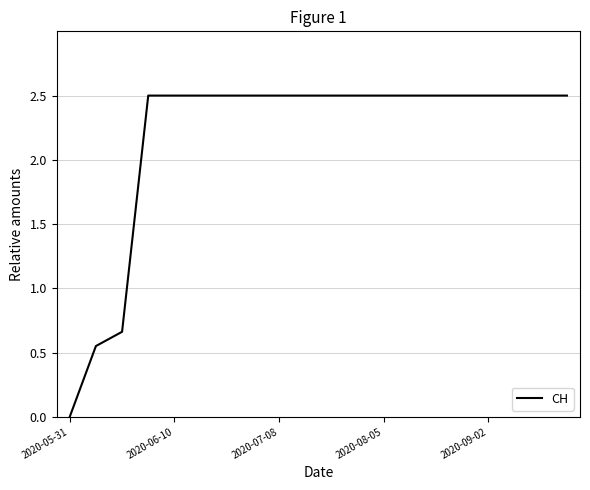

Which category has the lowest value across all series?

2020-05-31